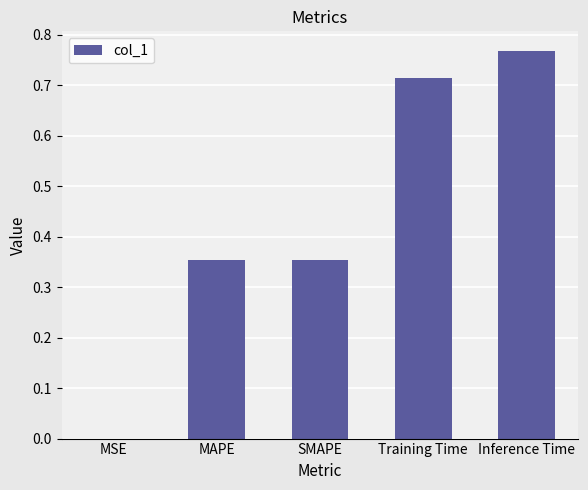

What is the change in value from MAPE to Training Time?

+0.4